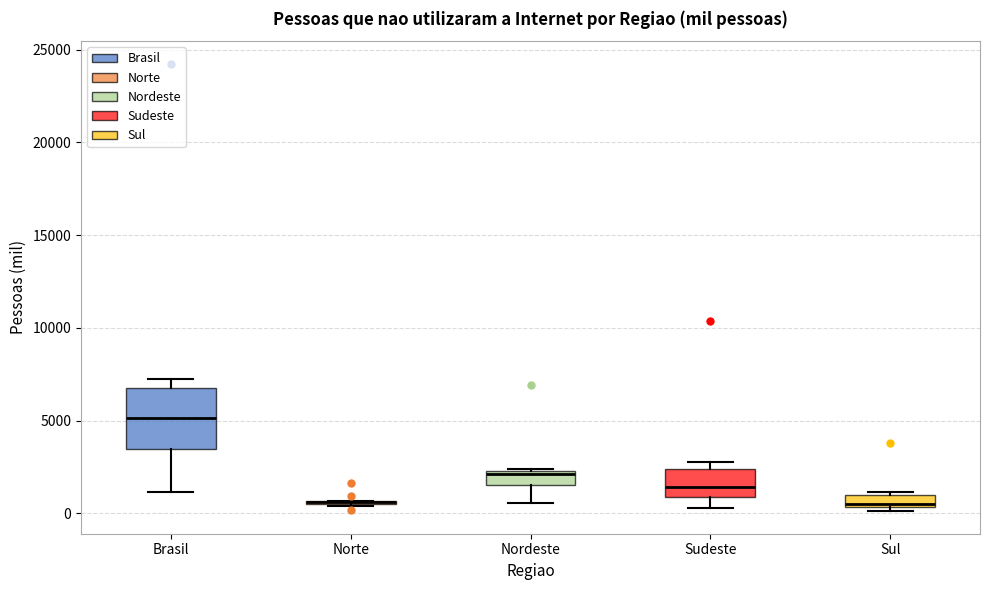

Comparing the boxes themselves (not the whiskers), which one is the tallest?

Brasil